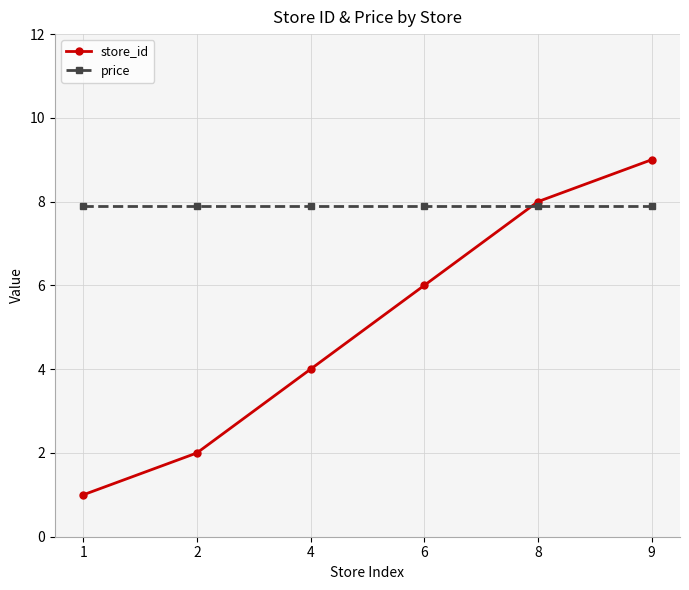

True or false: price has more than 2 interior local peaks.

False